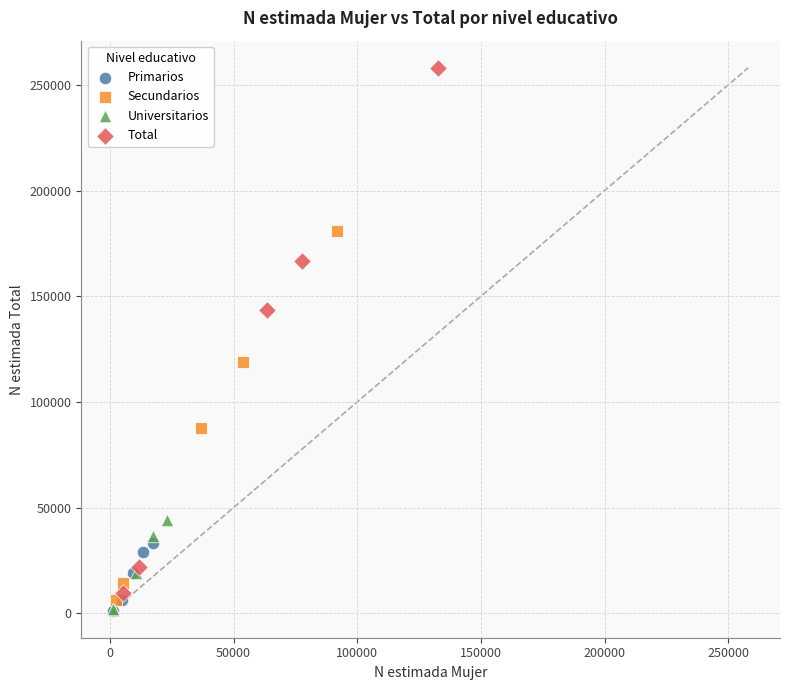

Which series has the widest spread of Y values?

Total